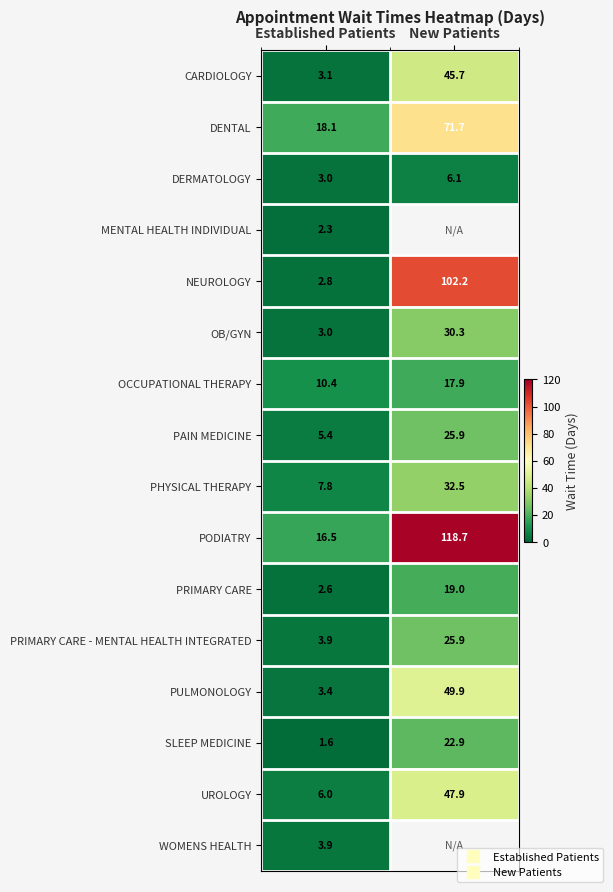

What is the sum of the UROLOGY values at Established Patients and New Patients?

53.9